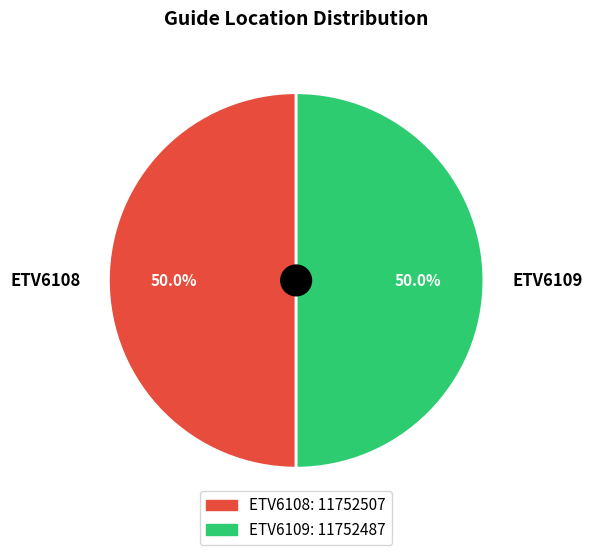

The ETV6108 slice represents 43% of the pie. True or false?

False